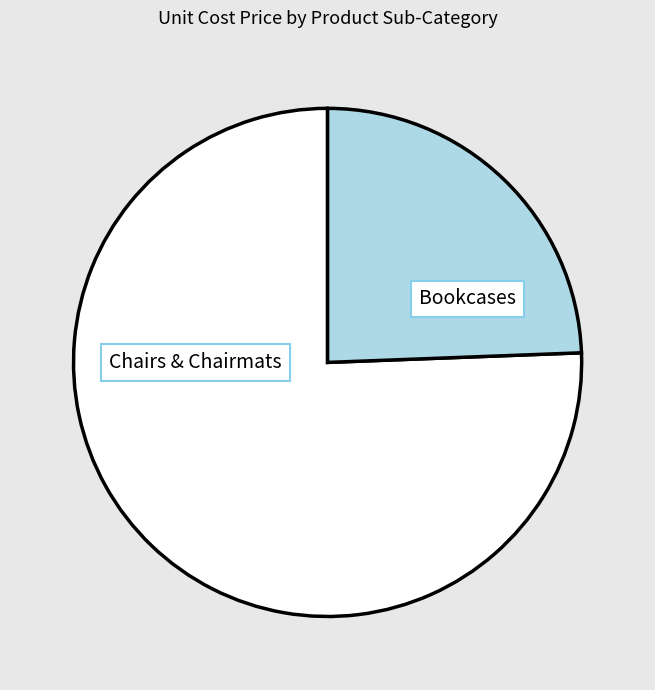

Is there any slice that represents more than half of the pie?

Yes